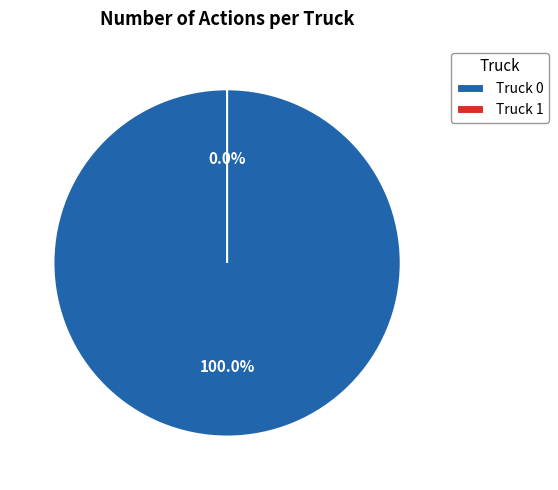

What is the largest slice in the pie chart?

Truck 0